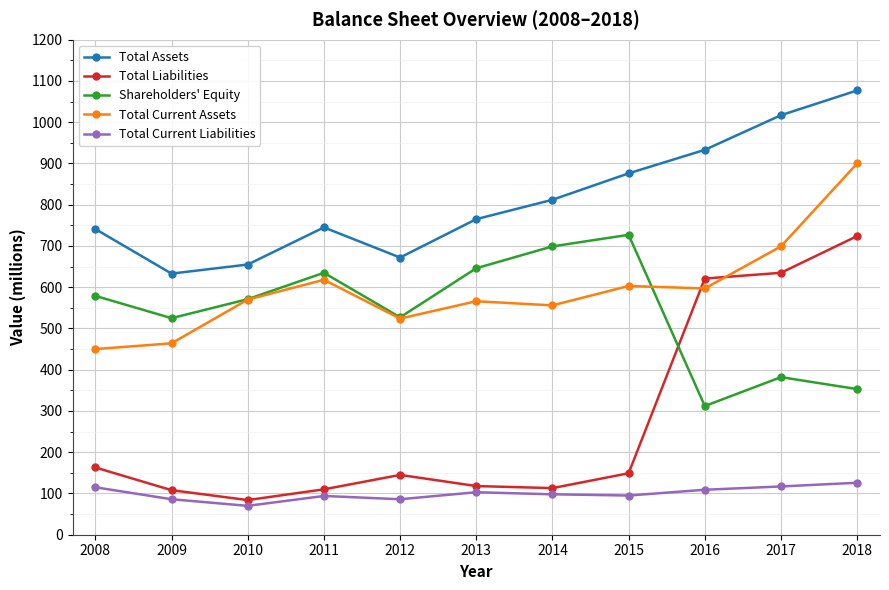

How many categories are shown in the chart?

11